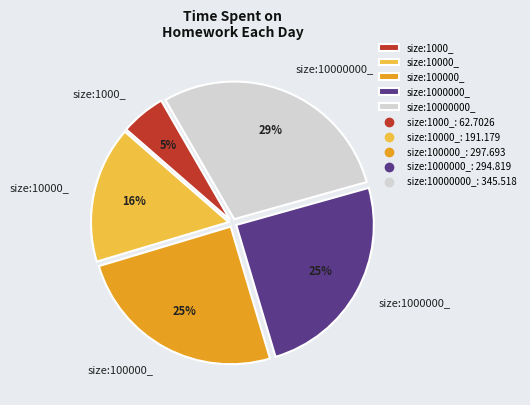

To the nearest percent, what portion does size:1000_ represent?

5%